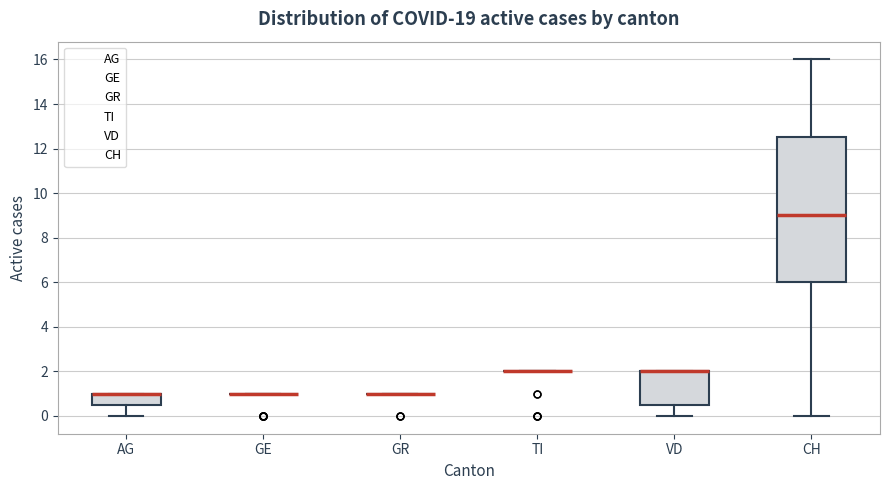

Comparing the boxes themselves (not the whiskers), which one is the tallest?

CH